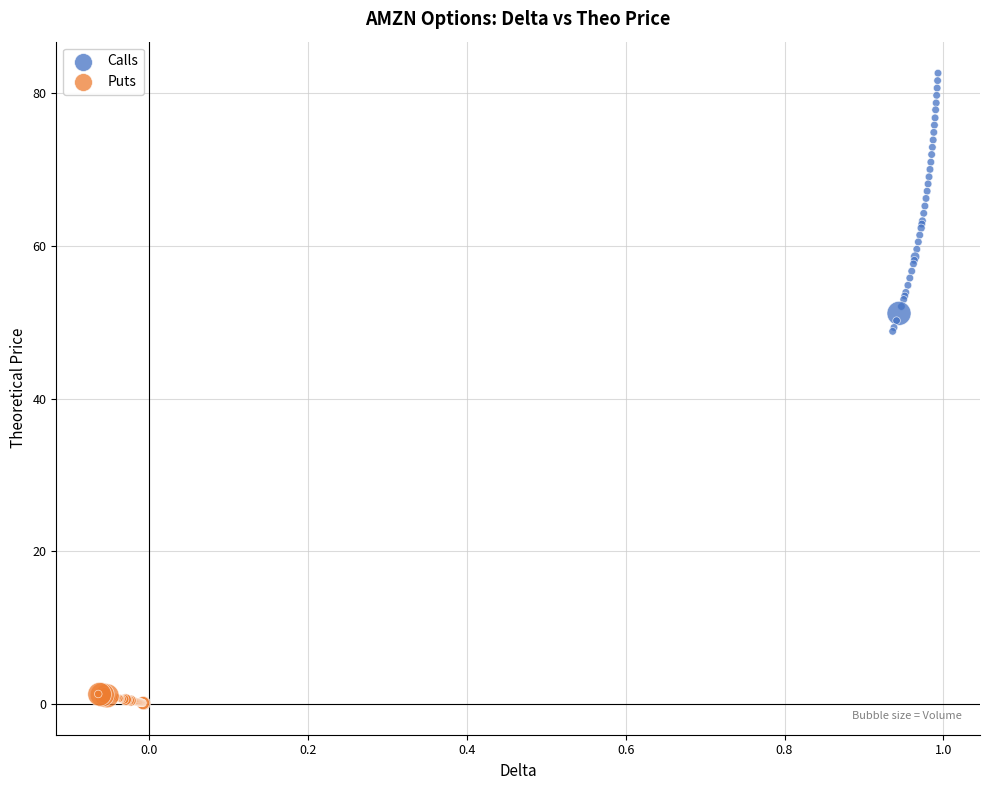

Which series contains the lowest Y value?

Puts